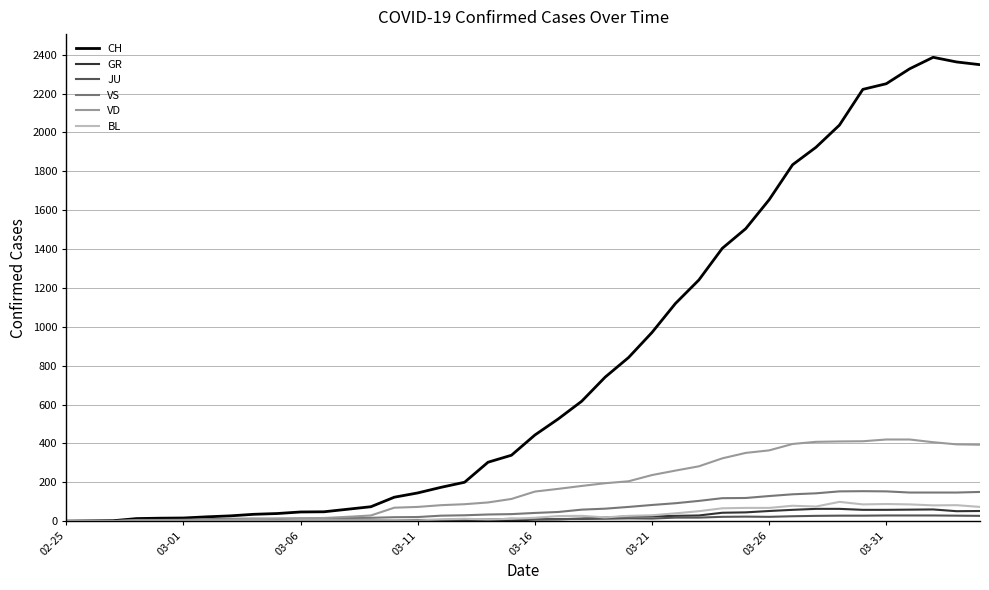

What is the greatest value displayed?

2387